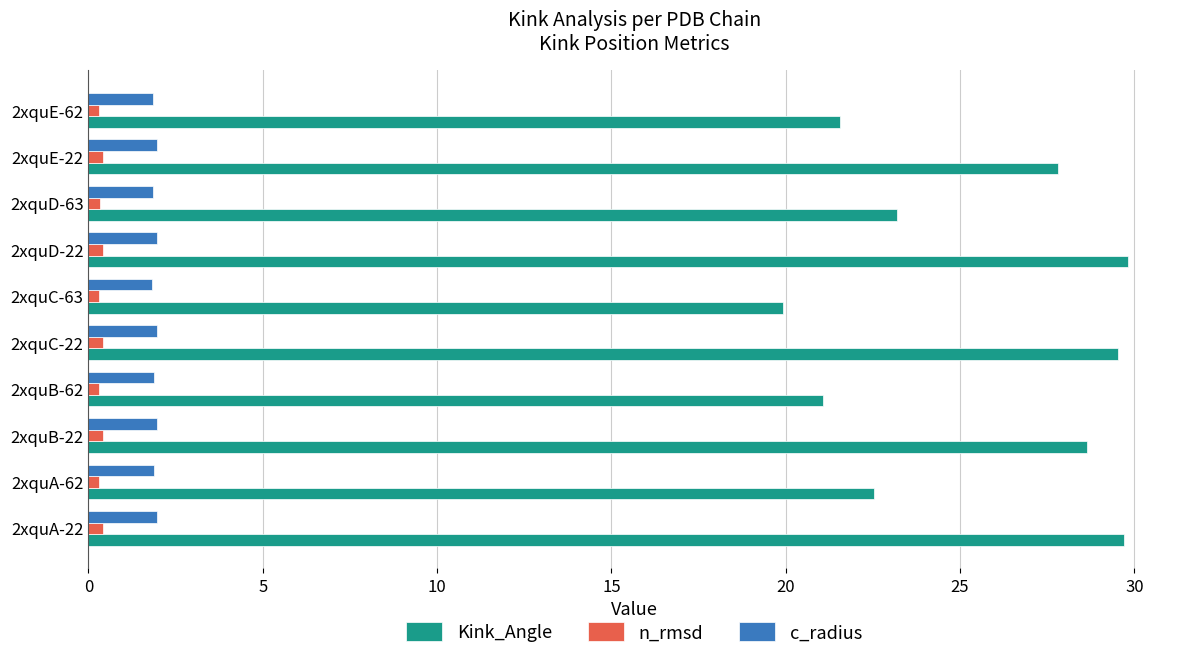

What is the average value of the n_rmsd series?

0.4